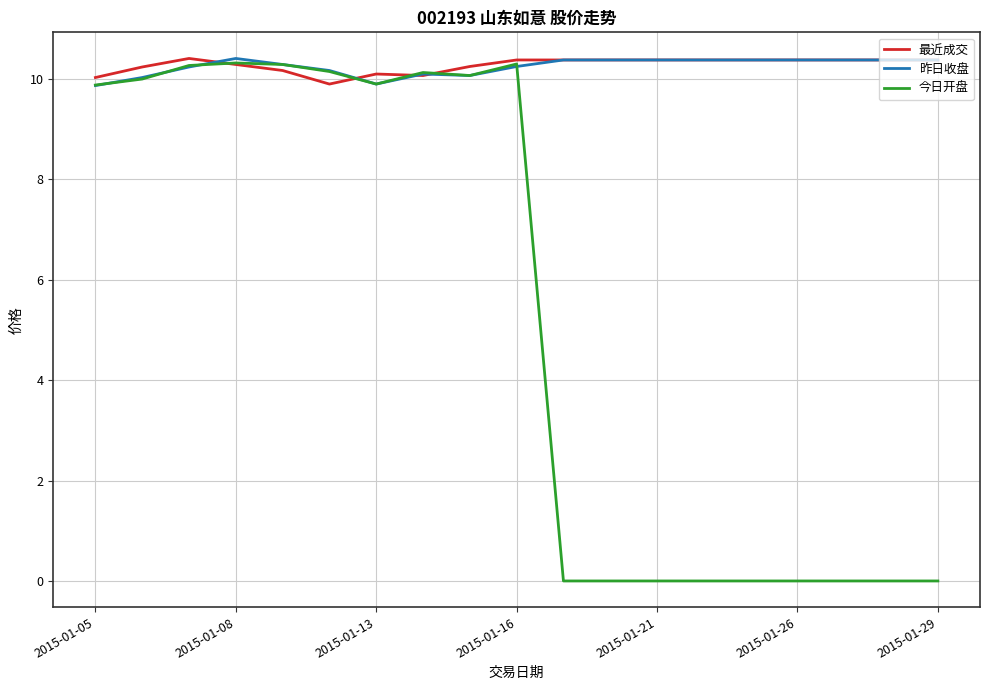

True or false: 今日开盘 has more than 0 interior local peaks.

True